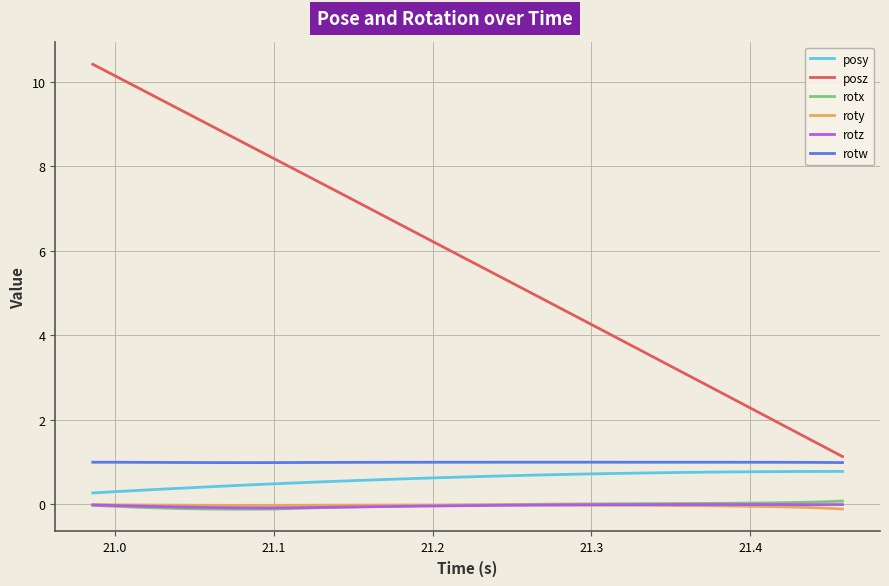

At how many categories does at least one series exceed 1?

35